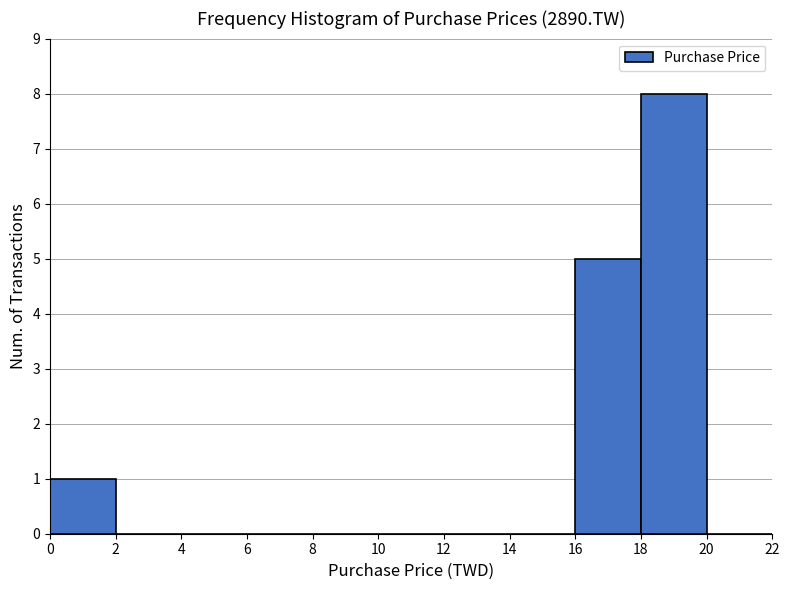

Reading left to right, list every bar in this chart as the range it spans on the x-axis followed by its height. The values are not printed on the chart, so give them approximately, as read against the axis.

0 to 2: 1
2 to 4: 0
4 to 6: 0
6 to 8: 0
8 to 10: 0
10 to 12: 0
12 to 14: 0
14 to 16: 0
16 to 18: 5
18 to 20: 8
20 to 22: 0